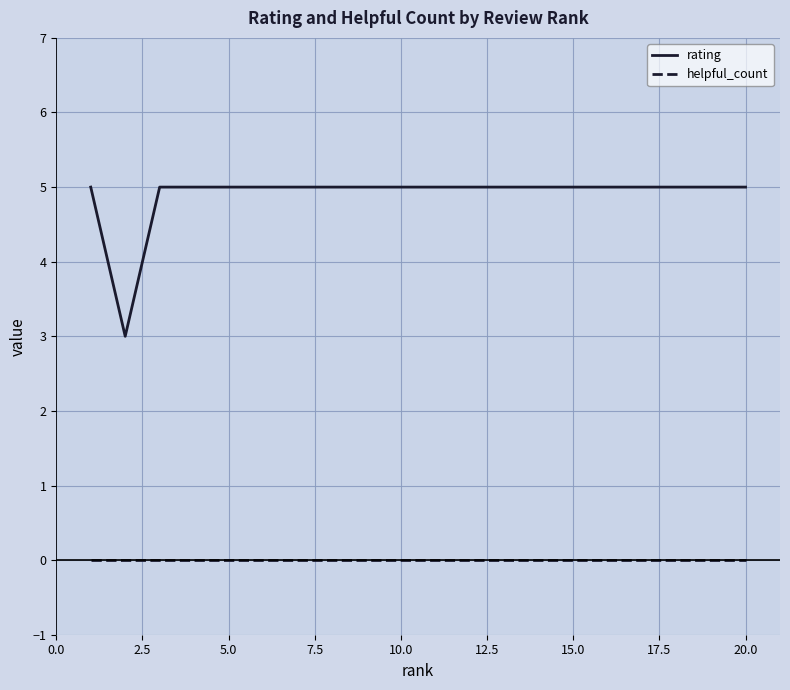

True or false: helpful_count and rating intersect in this chart.

False